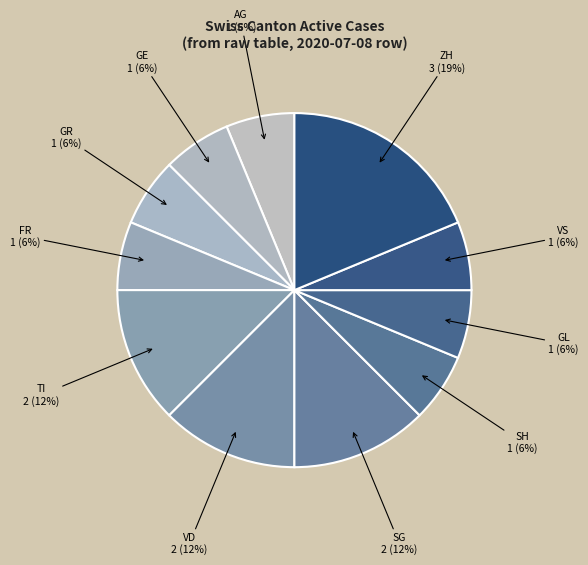

True or false: TI accounts for 25% of the total.

False